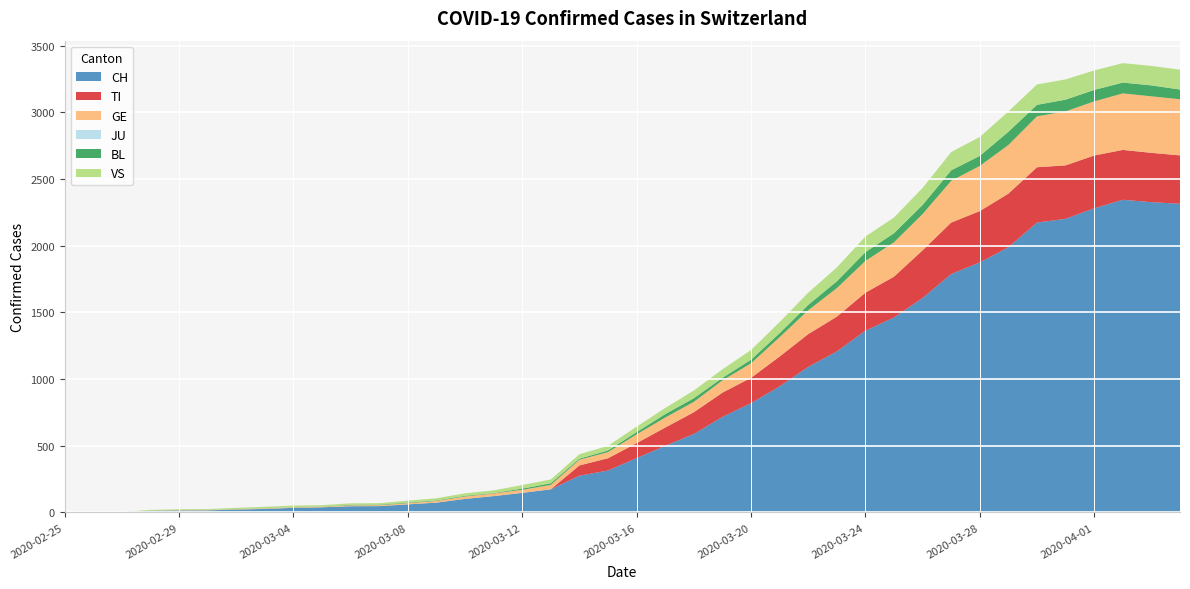

Reading right to left, extract all data points from this chart.

CH: 2020-04-04=2315	2020-04-03=2327	2020-04-02=2345	2020-04-01=2281	2020-03-31=2202	2020-03-30=2174	2020-03-29=1989	2020-03-28=1875	2020-03-27=1788	2020-03-26=1608	2020-03-25=1462	2020-03-24=1363	2020-03-23=1207	2020-03-22=1091	2020-03-21=945	2020-03-20=819	2020-03-19=716	2020-03-18=588	2020-03-17=499	2020-03-16=407	2020-03-15=314	2020-03-14=275	2020-03-13=173	2020-03-12=146	2020-03-11=122	2020-03-10=101	2020-03-09=73	2020-03-08=60	2020-03-07=47	2020-03-06=46	2020-03-05=38	2020-03-04=34	2020-03-03=26	2020-03-02=21	2020-03-01=15	2020-02-29=14	2020-02-28=12	2020-02-27=2	2020-02-26=1	2020-02-25=0
TI: 2020-04-04=363	2020-04-03=370	2020-04-02=374	2020-04-01=396	2020-03-31=401	2020-03-30=415	2020-03-29=402	2020-03-28=385	2020-03-27=386	2020-03-26=358	2020-03-25=306	2020-03-24=285	2020-03-23=261	2020-03-22=246	2020-03-21=224	2020-03-20=190	2020-03-19=182	2020-03-18=163	2020-03-17=137	2020-03-16=112	2020-03-15=92	2020-03-14=77	2020-03-13=0	2020-03-12=0	2020-03-11=0	2020-03-10=0	2020-03-09=0	2020-03-08=0	2020-03-07=0	2020-03-06=0	2020-03-05=0	2020-03-04=0	2020-03-03=0	2020-03-02=0	2020-03-01=0	2020-02-29=0	2020-02-28=0	2020-02-27=0	2020-02-26=0	2020-02-25=0
GE: 2020-04-04=421	2020-04-03=424	2020-04-02=424	2020-04-01=406	2020-03-31=405	2020-03-30=382	2020-03-29=365	2020-03-28=339	2020-03-27=313	2020-03-26=272	2020-03-25=258	2020-03-24=238	2020-03-23=214	2020-03-22=179	2020-03-21=145	2020-03-20=109	2020-03-19=92	2020-03-18=78	2020-03-17=75	2020-03-16=66	2020-03-15=46	2020-03-14=43	2020-03-13=33	2020-03-12=23	2020-03-11=20	2020-03-10=18	2020-03-09=13	2020-03-08=9	2020-03-07=7	2020-03-06=7	2020-03-05=5	2020-03-04=4	2020-03-03=4	2020-03-02=3	2020-03-01=3	2020-02-29=3	2020-02-28=2	2020-02-27=1	2020-02-26=1	2020-02-25=0
JU: 2020-04-04=0	2020-04-03=0	2020-04-02=0	2020-04-01=0	2020-03-31=0	2020-03-30=0	2020-03-29=0	2020-03-28=0	2020-03-27=0	2020-03-26=0	2020-03-25=0	2020-03-24=0	2020-03-23=0	2020-03-22=0	2020-03-21=0	2020-03-20=0	2020-03-19=0	2020-03-18=0	2020-03-17=0	2020-03-16=0	2020-03-15=0	2020-03-14=0	2020-03-13=0	2020-03-12=0	2020-03-11=0	2020-03-10=0	2020-03-09=0	2020-03-08=0	2020-03-07=0	2020-03-06=0	2020-03-05=0	2020-03-04=0	2020-03-03=0	2020-03-02=0	2020-03-01=0	2020-02-29=0	2020-02-28=0	2020-02-27=0	2020-02-26=0	2020-02-25=0
BL: 2020-04-04=73	2020-04-03=82	2020-04-02=81	2020-04-01=86	2020-03-31=88	2020-03-30=86	2020-03-29=99	2020-03-28=75	2020-03-27=79	2020-03-26=68	2020-03-25=68	2020-03-24=66	2020-03-23=51	2020-03-22=40	2020-03-21=30	2020-03-20=27	2020-03-19=19	2020-03-18=27	2020-03-17=26	2020-03-16=17	2020-03-15=12	2020-03-14=8	2020-03-13=12	2020-03-12=9	2020-03-11=3	2020-03-10=5	2020-03-09=4	2020-03-08=4	2020-03-07=4	2020-03-06=4	2020-03-05=1	2020-03-04=1	2020-03-03=1	2020-03-02=1	2020-03-01=1	2020-02-29=1	2020-02-28=0	2020-02-27=0	2020-02-26=0	2020-02-25=0
VS: 2020-04-04=149	2020-04-03=146	2020-04-02=146	2020-04-01=146	2020-03-31=152	2020-03-30=153	2020-03-29=152	2020-03-28=142	2020-03-27=137	2020-03-26=128	2020-03-25=118	2020-03-24=117	2020-03-23=104	2020-03-22=92	2020-03-21=83	2020-03-20=73	2020-03-19=64	2020-03-18=58	2020-03-17=46	2020-03-16=41	2020-03-15=35	2020-03-14=33	2020-03-13=29	2020-03-12=27	2020-03-11=20	2020-03-10=19	2020-03-09=16	2020-03-08=15	2020-03-07=11	2020-03-06=11	2020-03-05=10	2020-03-04=12	2020-03-03=11	2020-03-02=9	2020-03-01=6	2020-02-29=5	2020-02-28=5	2020-02-27=0	2020-02-26=0	2020-02-25=0